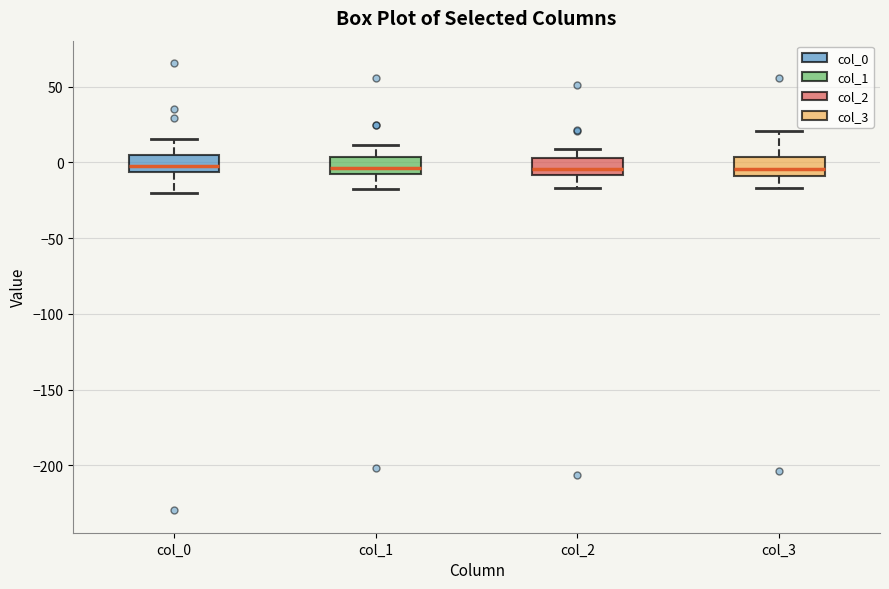

Where is the lower edge of the box for col_0 on the y-axis? The values are not printed on the chart, so give them approximately, as read against the axis.

-5